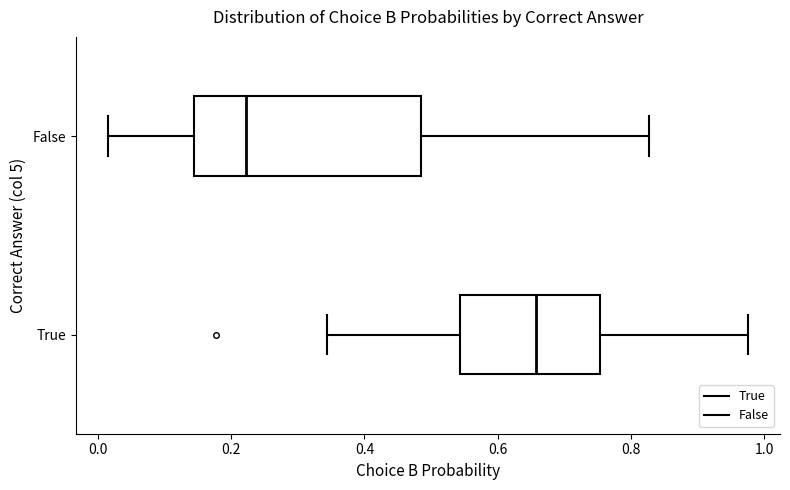

Reading bottom to top, read every box against the x-axis: the position of its median line, the range the box covers, and the ends of its whiskers. The values are not printed on the chart, so give them approximately, as read against the axis.

True: median 0.66, box 0.54 to 0.76, whiskers 0.34 to 0.98
False: median 0.22, box 0.14 to 0.48, whiskers 0.02 to 0.82